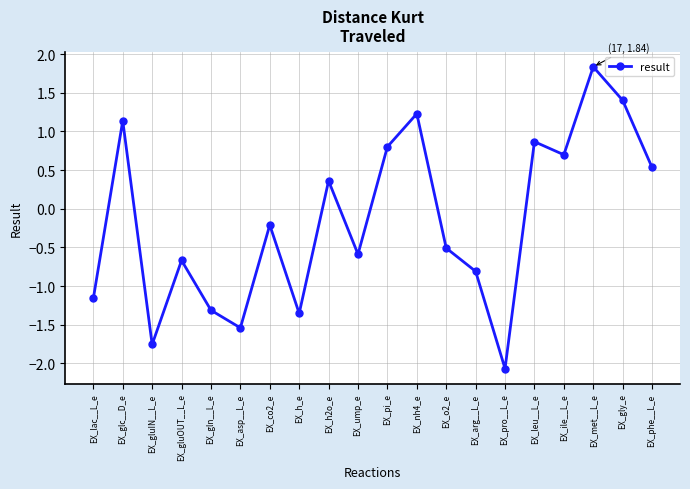

What is the change in value from EX_h_e to EX_leu__L_e?

+2.2